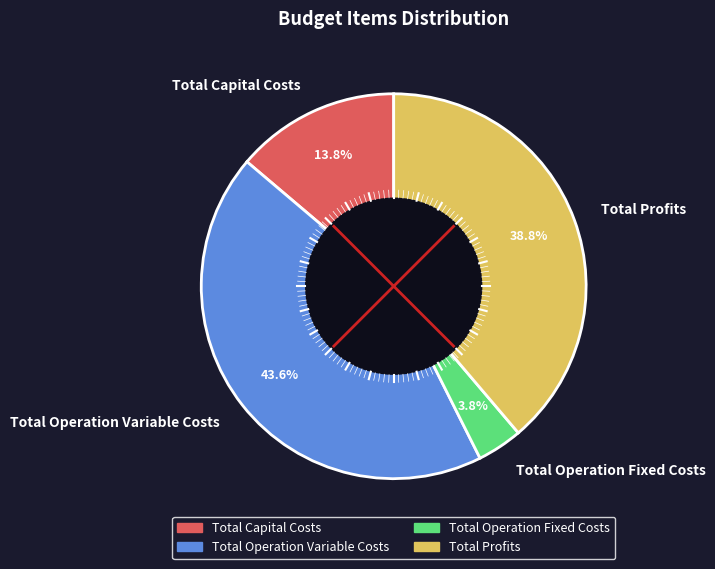

To the nearest percent, what percentage of the pie is Total Operation Fixed Costs?

4%